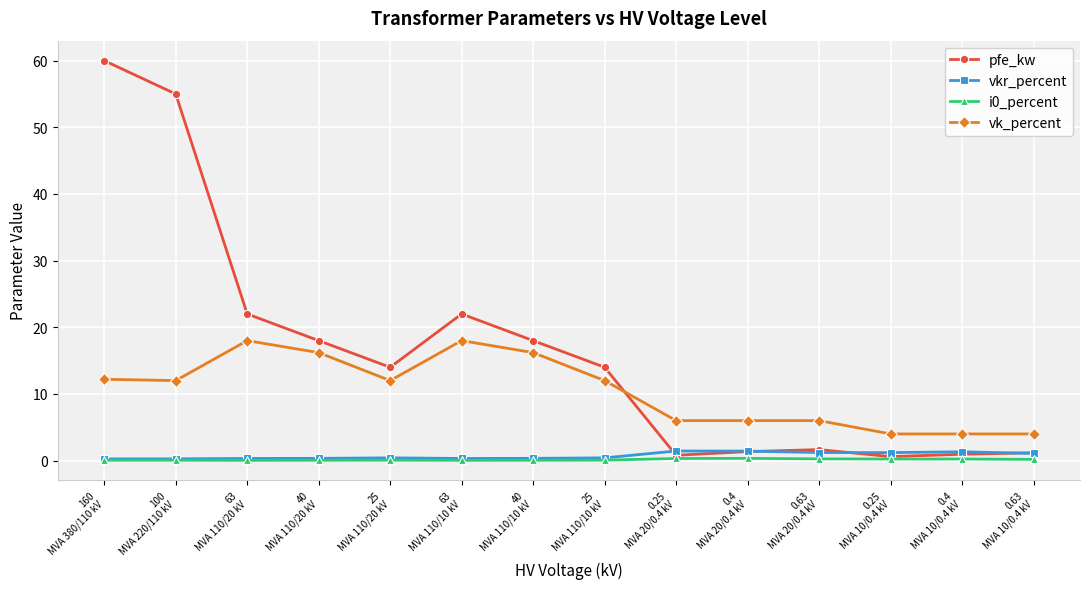

Which series has the largest total across all categories?

pfe_kw